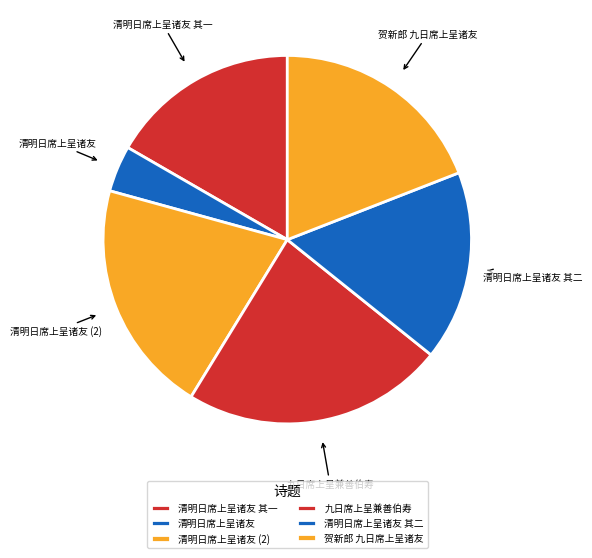

True or false: 贺新郎 九日席上呈诸友 accounts for 26% of the total.

False